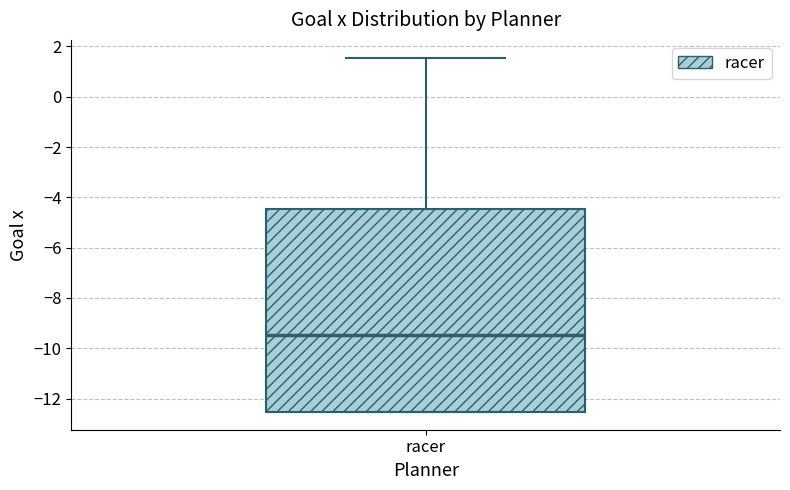

Transcribe this box plot: give where the median line is, the range the box spans, and where the two whiskers end, as read against the y-axis. The values are not printed on the chart, so give them approximately, as read against the axis.

median -9.4, box -12.6 to -4.4, whiskers -12.6 to 1.6